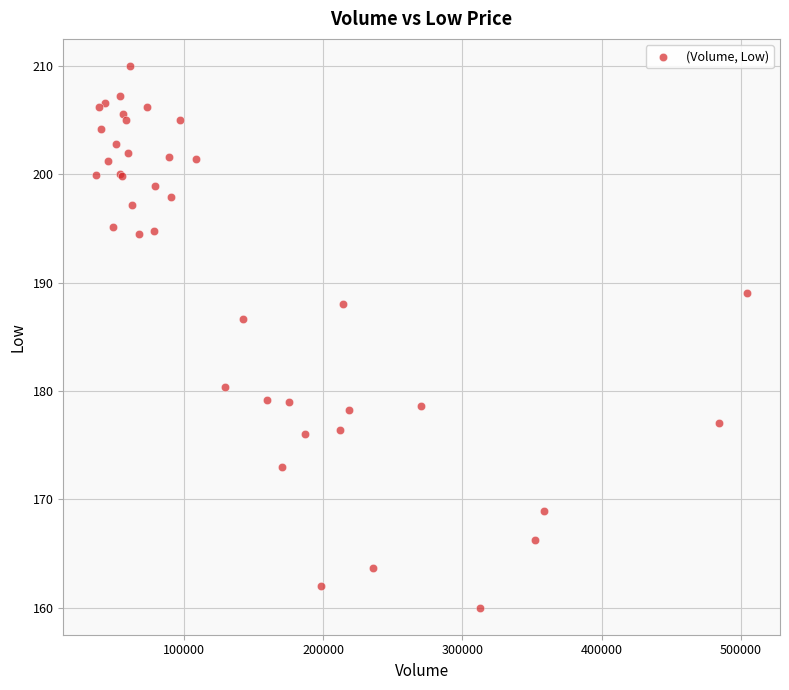

What Y value in the scatter plot is closest to 185?

186.6